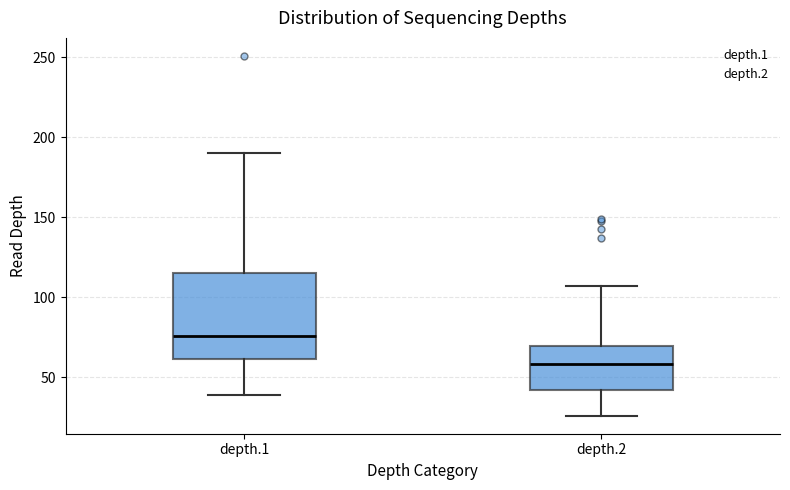

Reading left to right, read every box against the y-axis: the position of its median line, the range the box covers, and the ends of its whiskers. The values are not printed on the chart, so give them approximately, as read against the axis.

depth.1: median 75, box 60 to 115, whiskers 40 to 190
depth.2: median 60, box 40 to 70, whiskers 25 to 105